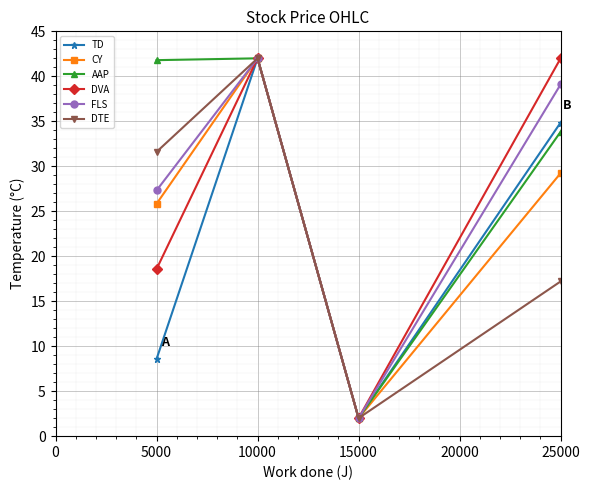

How many lines are shown in the chart?

6